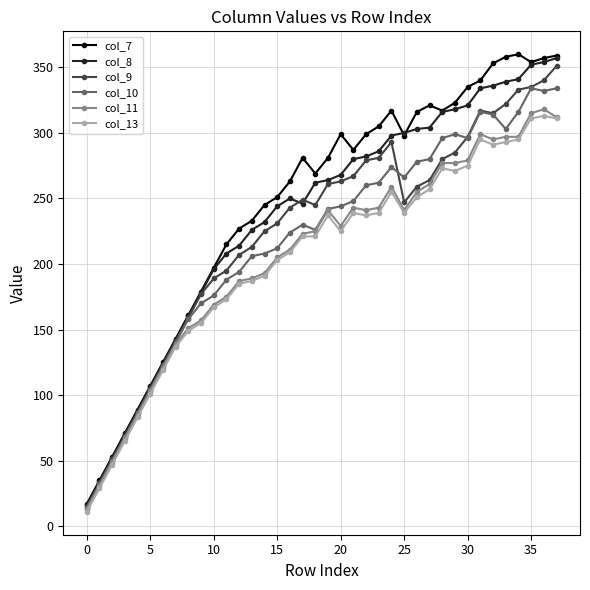

What is the minimum value for col_7?

17